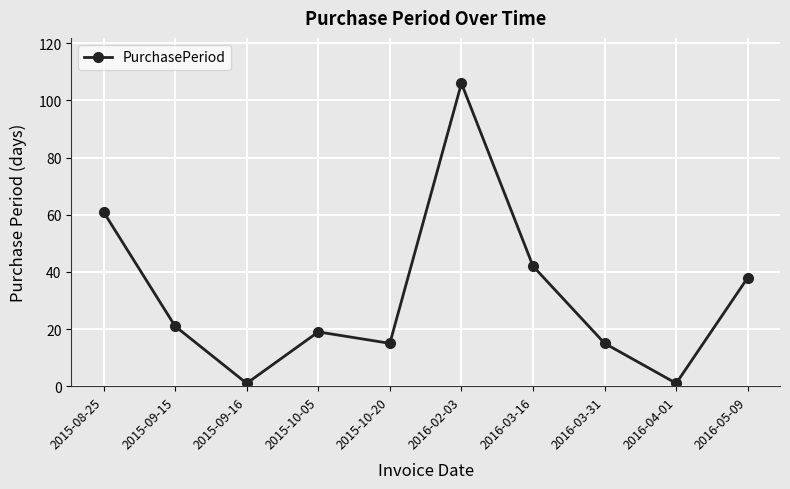

How many values are below 21?

5